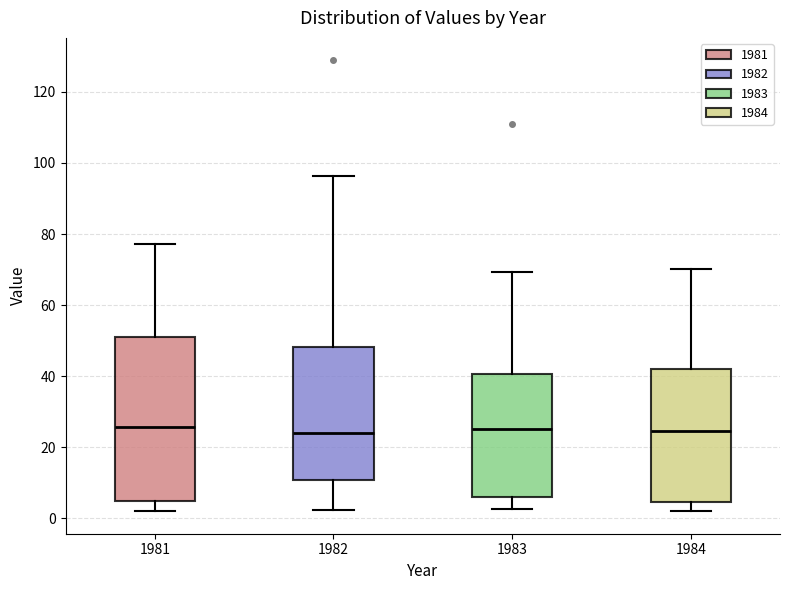

Where does the median line of the box at x = 1982 sit on the y-axis? The values are not printed on the chart, so give them approximately, as read against the axis.

24